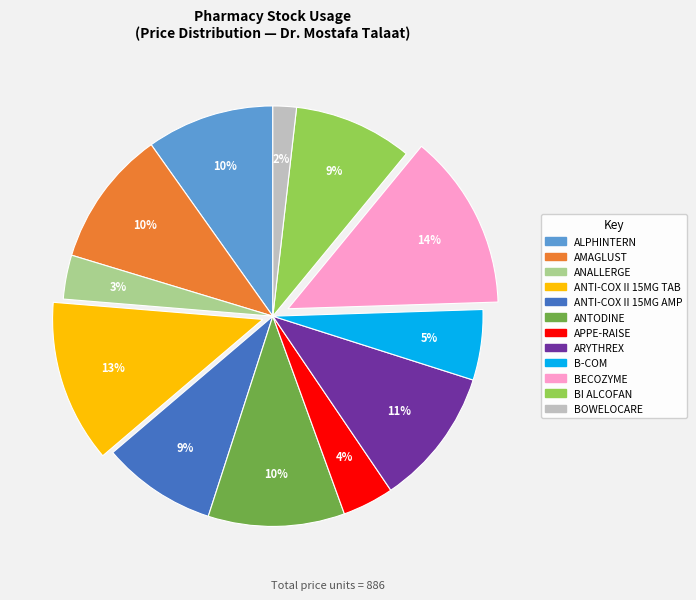

To the nearest percent, what portion does BECOZYME represent?

14%